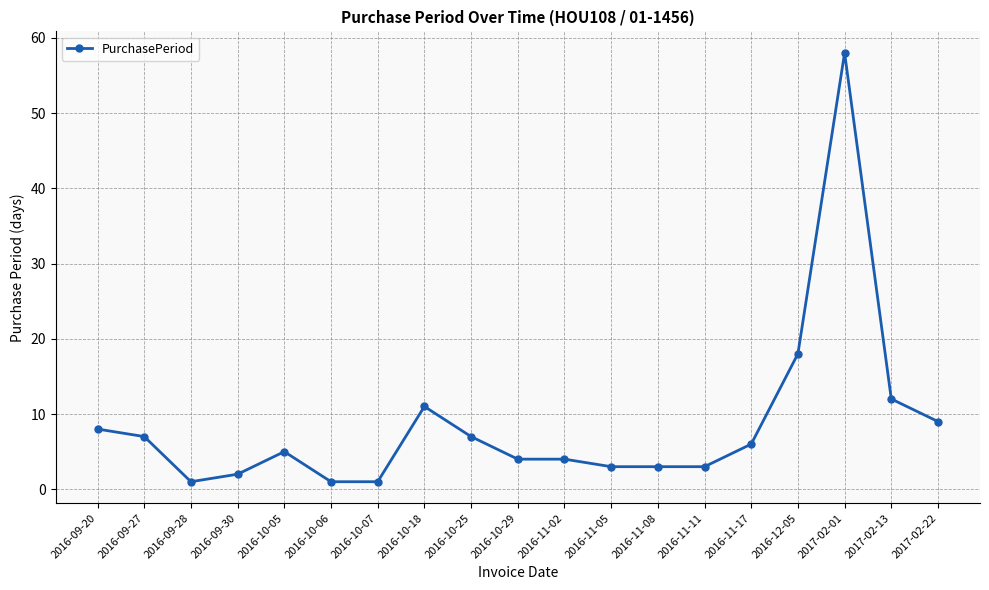

What is the greatest value displayed?

58